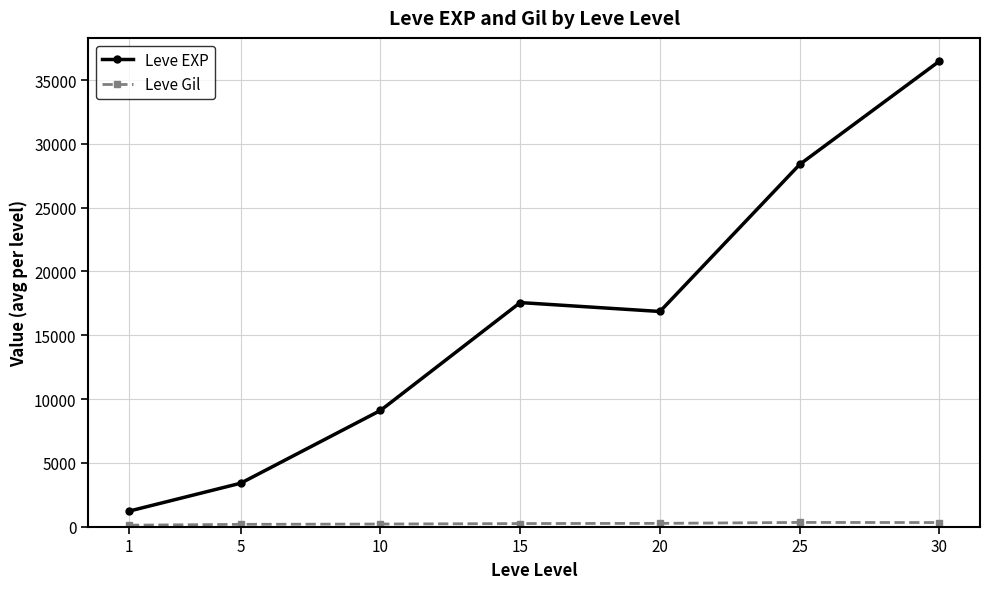

What is the spread (max minus min) of values at 5?

3225.0